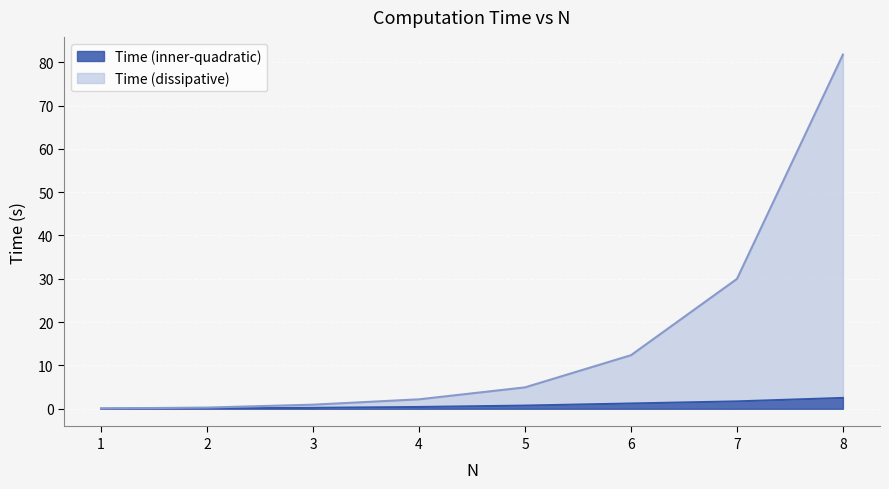

Which label corresponds to the largest value in the chart?

8